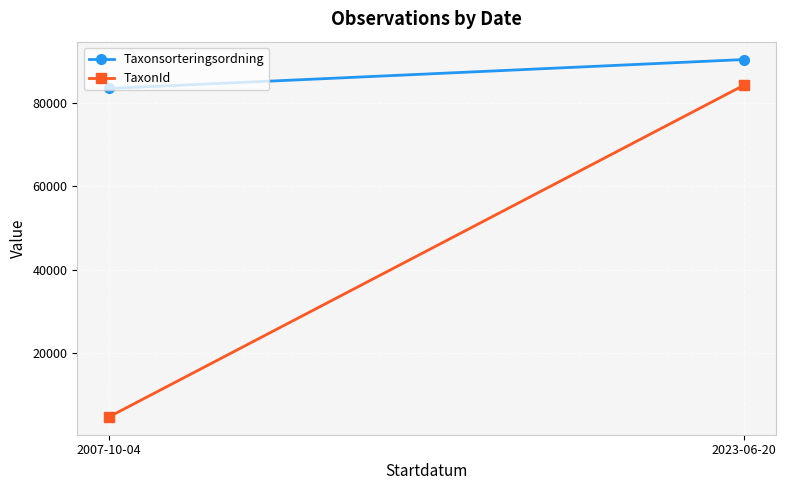

What is the label of the 2nd point from the right?

2007-10-04